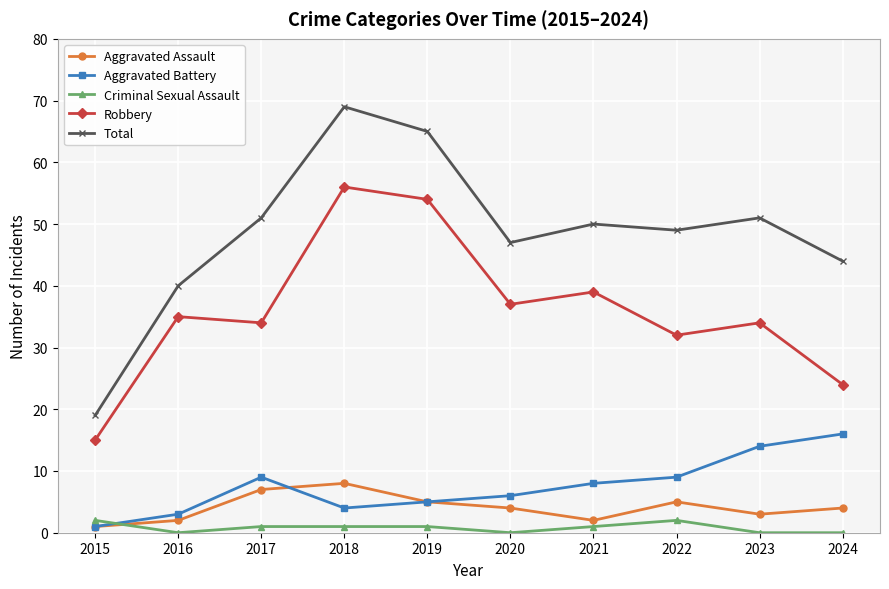

True or false: Aggravated Assault and Total cross at least once.

False